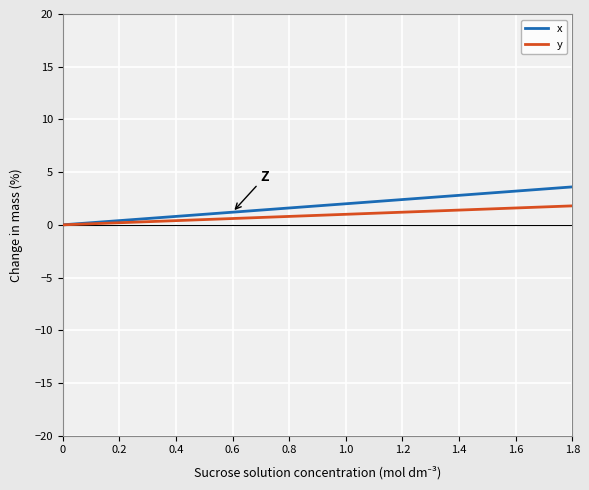

What is the maximum value shown in the chart?

3.8